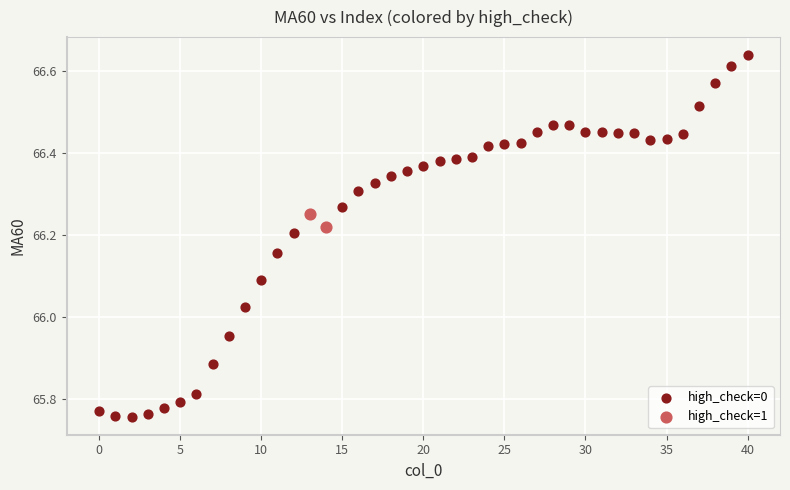

What are all the series names shown in the legend?

high_check=0, high_check=1